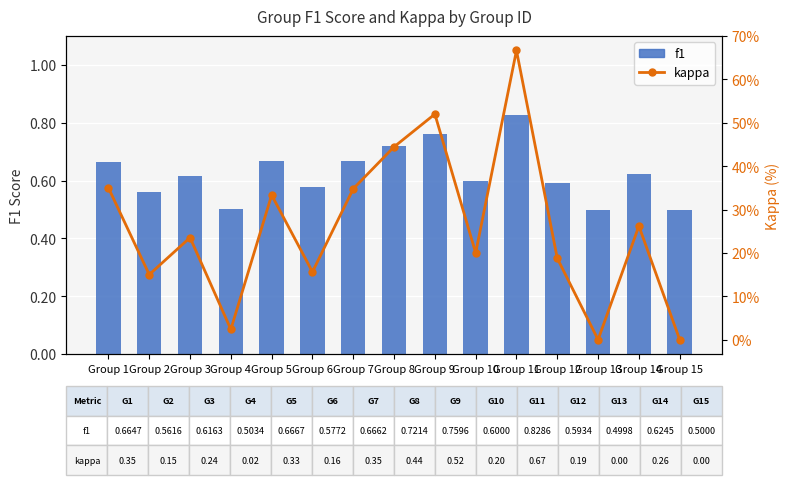

What is the difference between the maximum and minimum values in the f1 series?

0.3